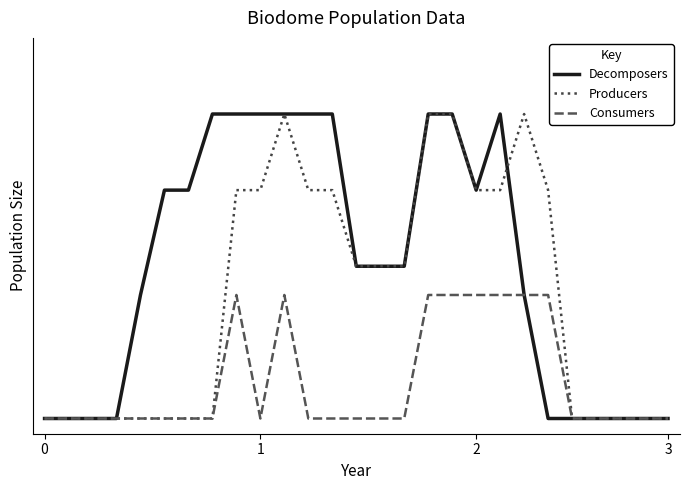

List the series in order of their overall mean, highest first.

Decomposers, Producers, Consumers